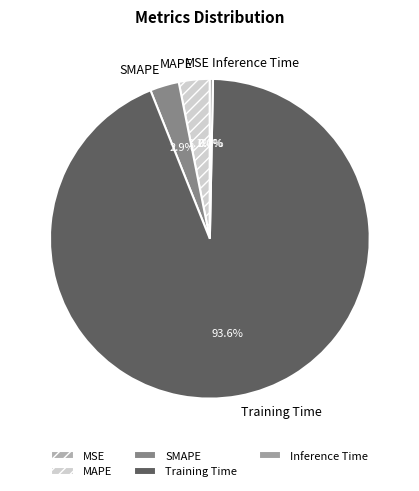

Is Training Time the majority of the pie?

Yes